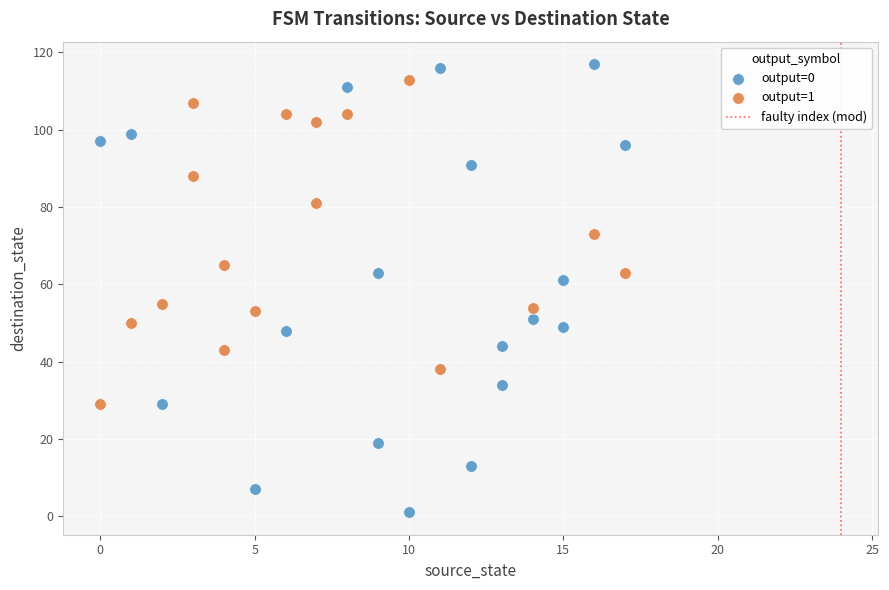

Which series has the largest Y range (max minus min)?

output=0